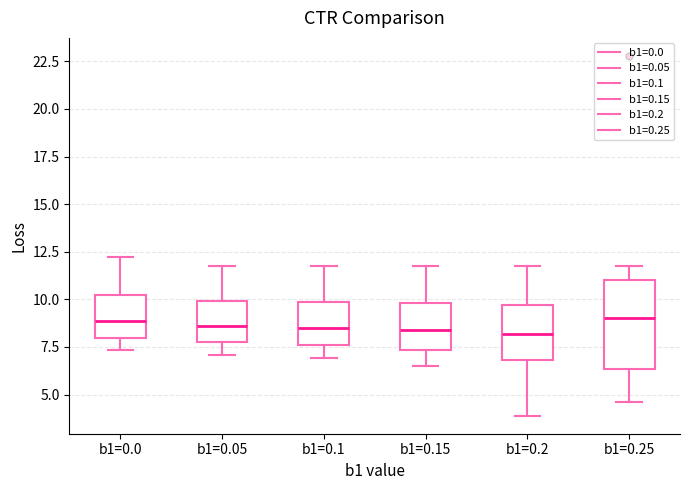

Reading left to right, transcribe this box plot: for each box, give where its median line is, the range the box spans, and where its two whiskers end, as read against the y-axis. The values are not printed on the chart, so give them approximately, as read against the axis.

b1=0.0: median 9.0, box 8.0 to 10.0, whiskers 7.5 to 12.0
b1=0.05: median 8.5, box 8.0 to 10.0, whiskers 7.0 to 12.0
b1=0.1: median 8.5, box 7.5 to 10.0, whiskers 7.0 to 12.0
b1=0.15: median 8.5, box 7.5 to 10.0, whiskers 6.5 to 11.5
b1=0.2: median 8.0, box 7.0 to 9.5, whiskers 4.0 to 11.5
b1=0.25: median 9.0, box 6.5 to 11.0, whiskers 4.5 to 11.5